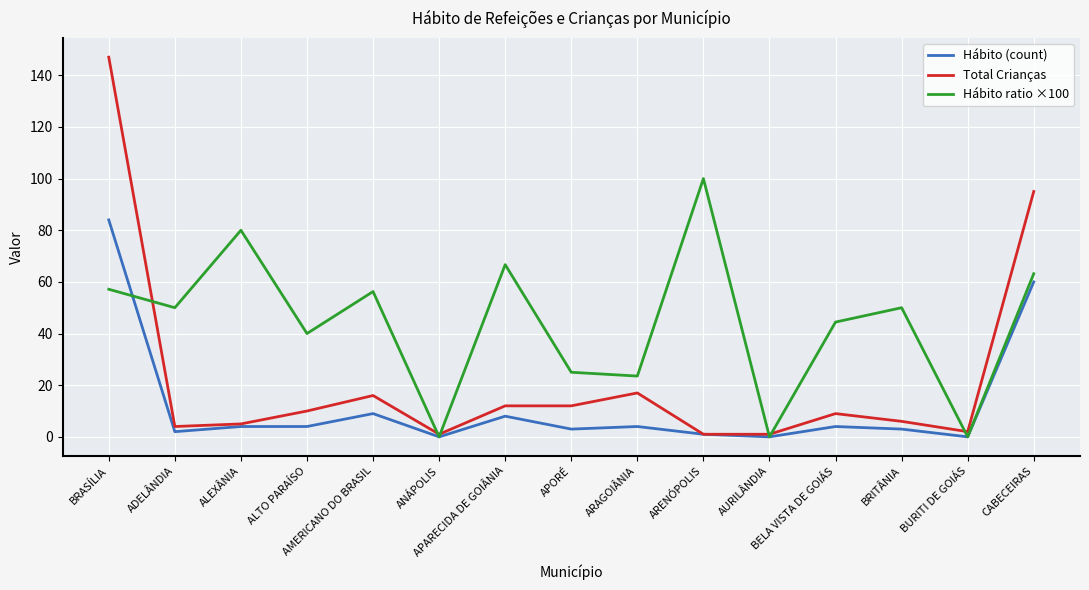

What is the highest value of the Total Crianças series?

147.0